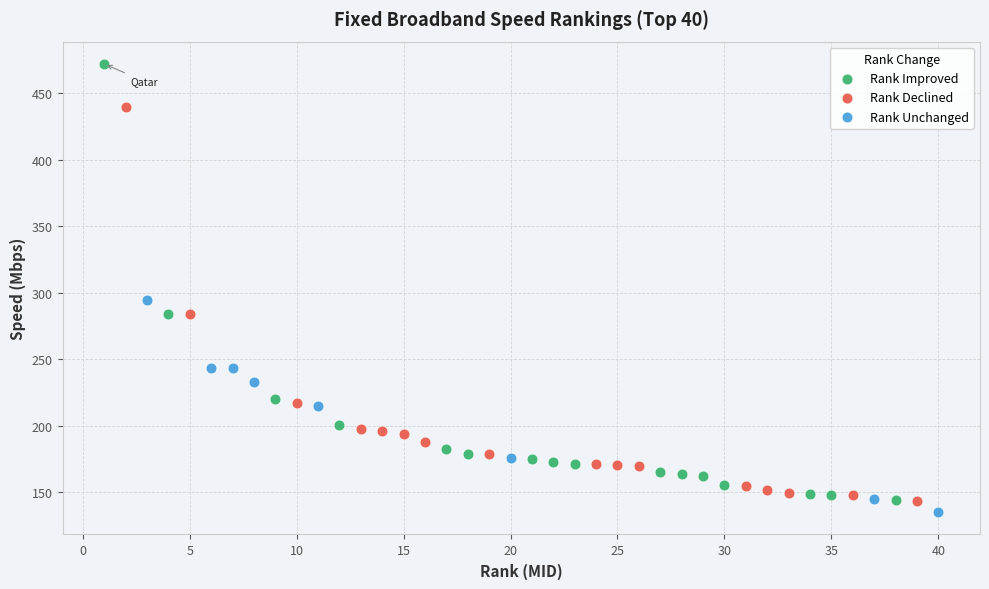

What are all the series names shown in the legend?

Rank Improved, Rank Declined, Rank Unchanged